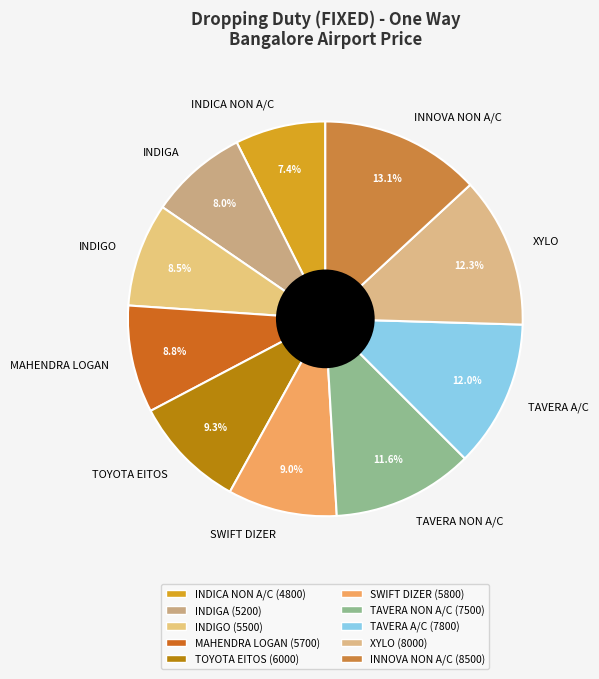

Does any single category account for the majority?

No